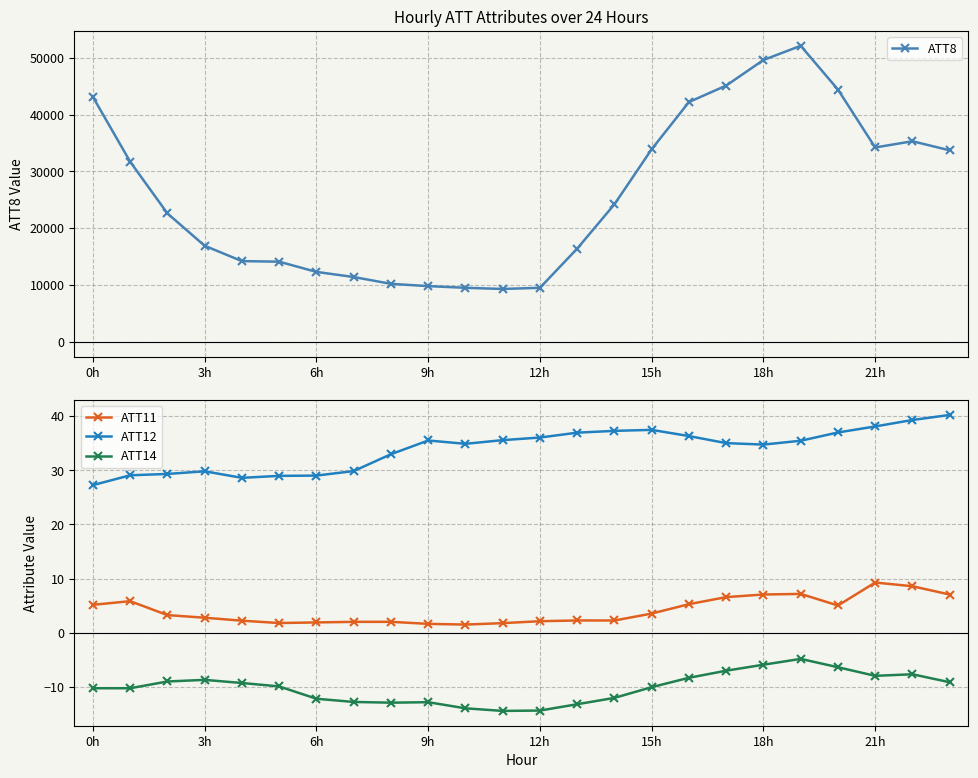

What is the minimum value for ATT11?

1.5